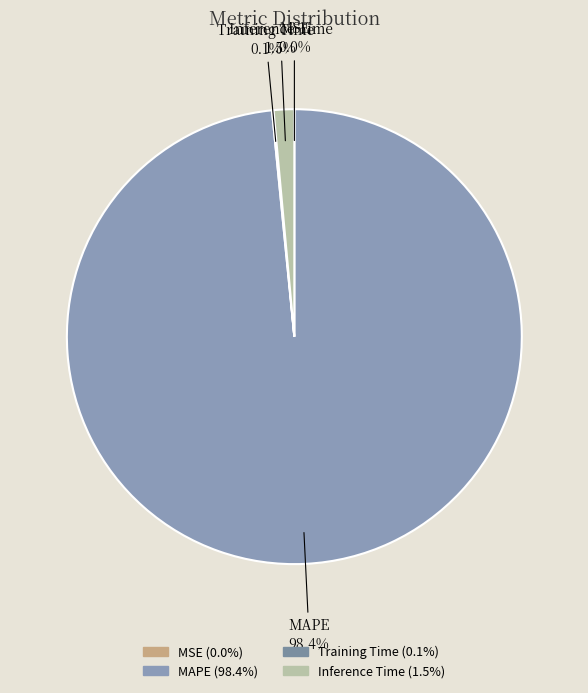

Does any single category account for the majority?

Yes